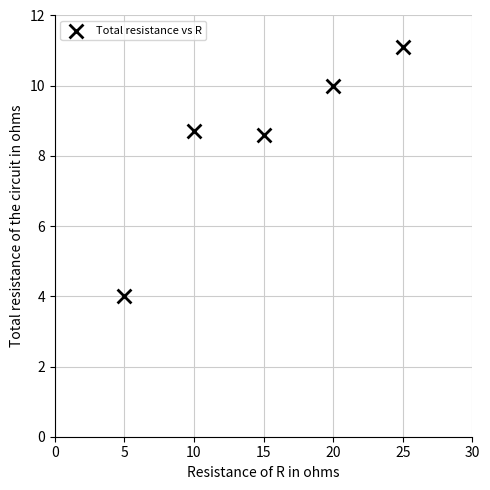

What is the average Y value?

8.5